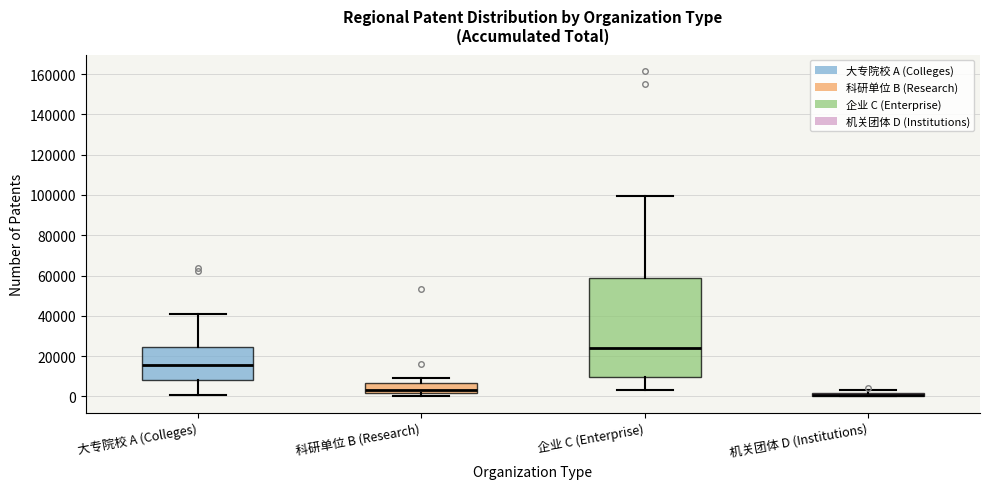

Where is the upper edge of the box for 大专院校 A (Colleges) on the y-axis? The values are not printed on the chart, so give them approximately, as read against the axis.

24000